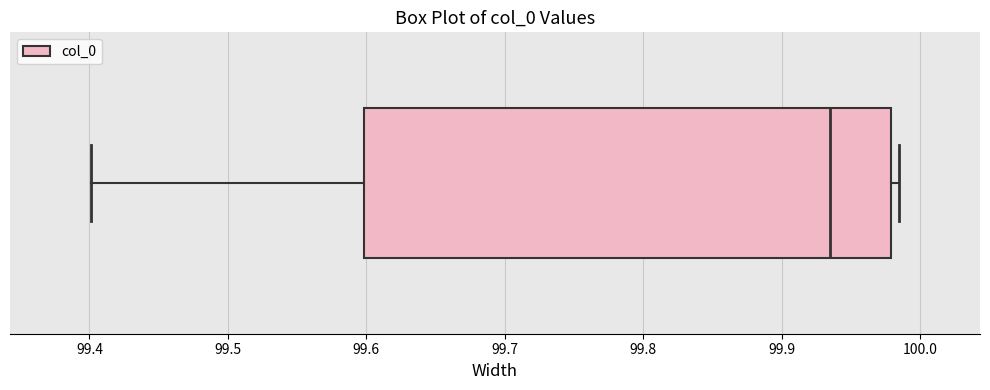

Where is the right edge of the box on the x-axis? The values are not printed on the chart, so give them approximately, as read against the axis.

99.98